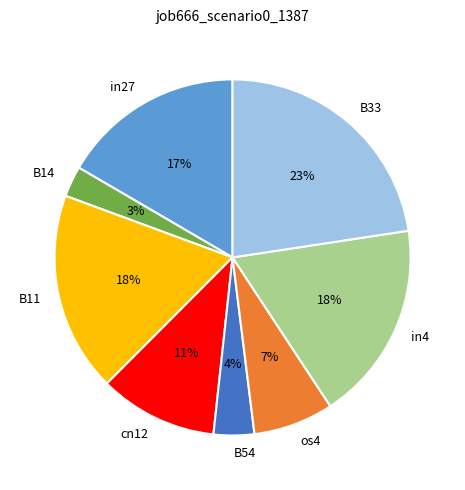

Between B33 and in4, which is larger?

B33